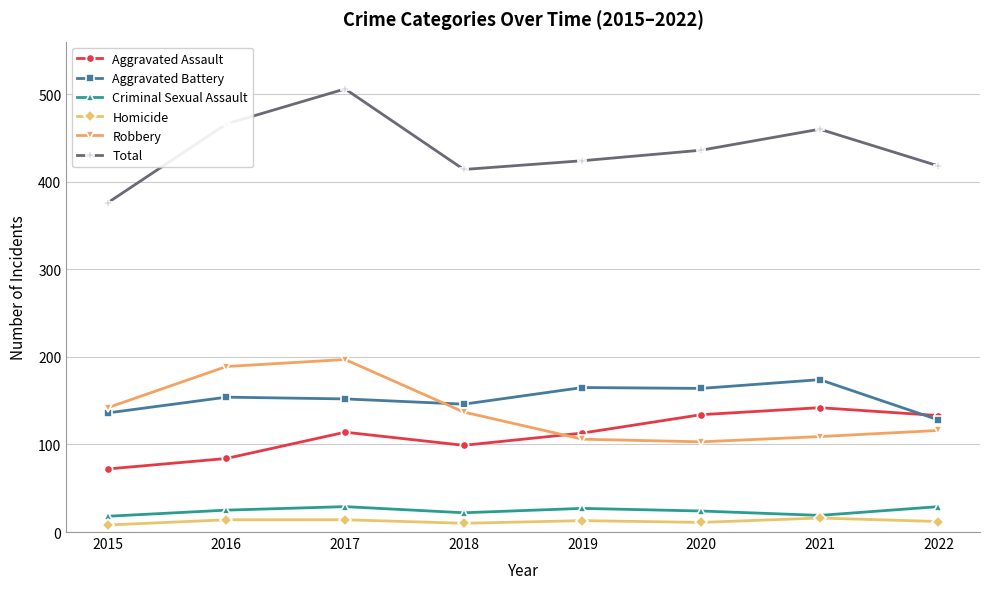

What is the maximum value shown in the chart?

506